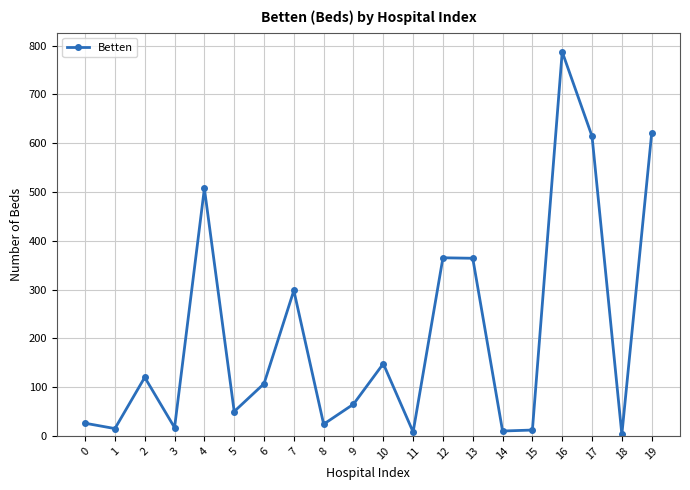

How many points are lower than both their immediate neighbors (excluding endpoints)?

7